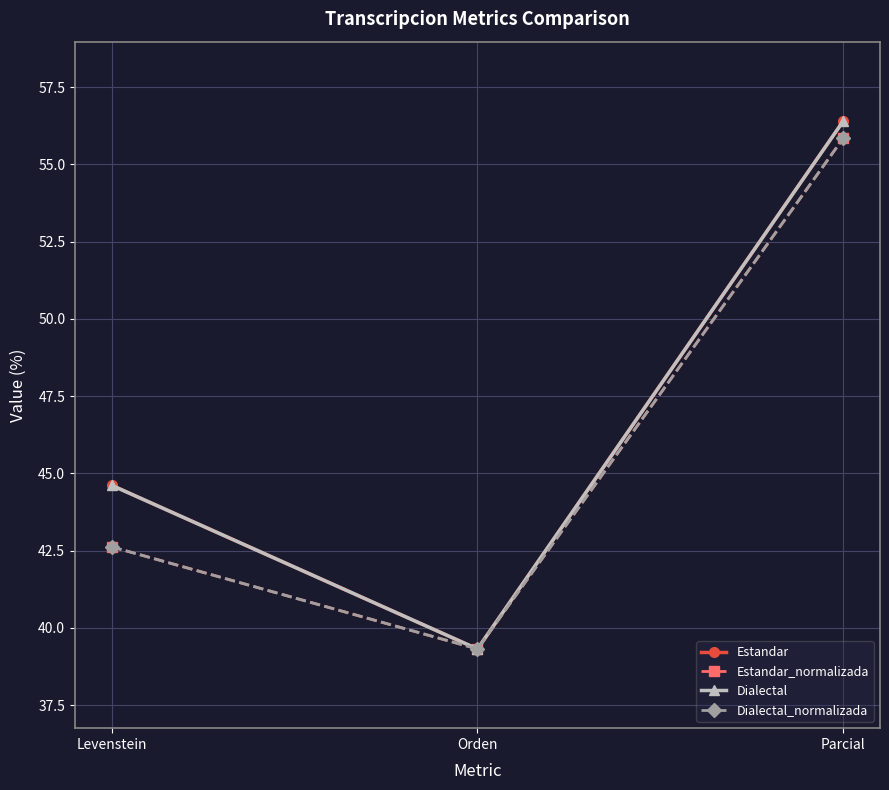

What is the lowest value of the Estandar_normalizada series?

39.3